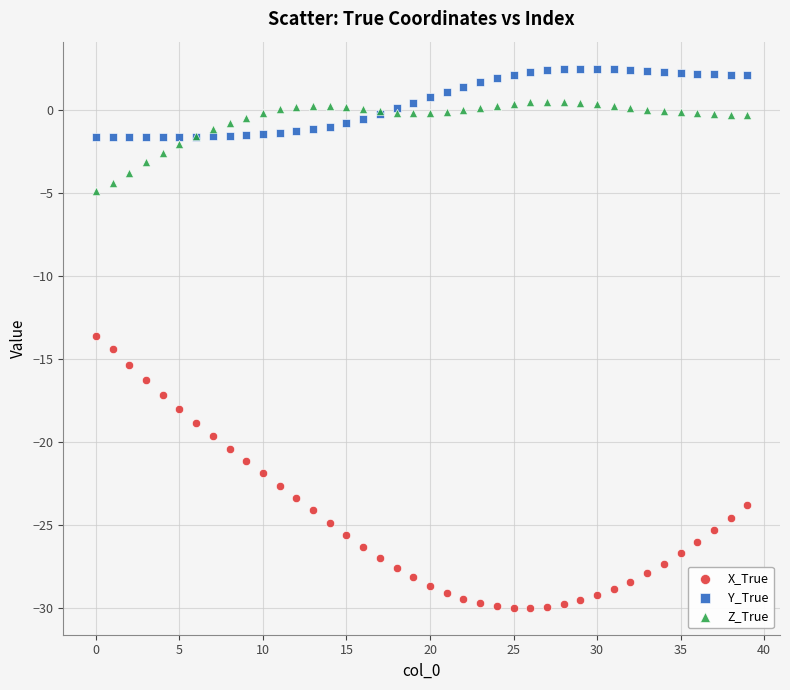

Across all series, what Y value is closest to -13?

-13.6